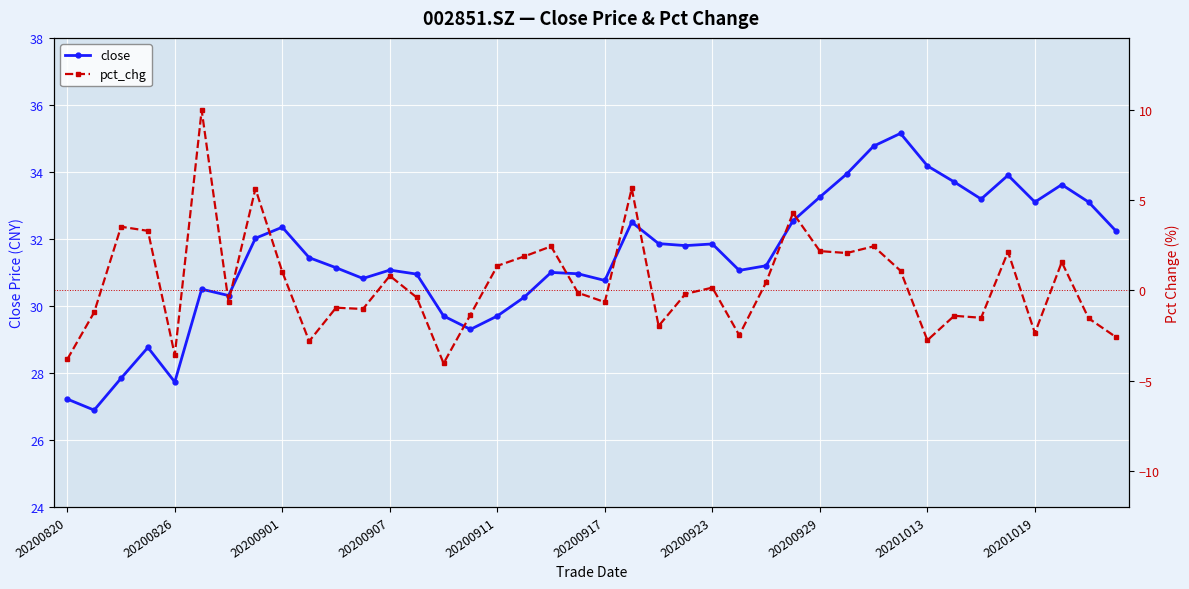

How many lines are shown in the chart?

2